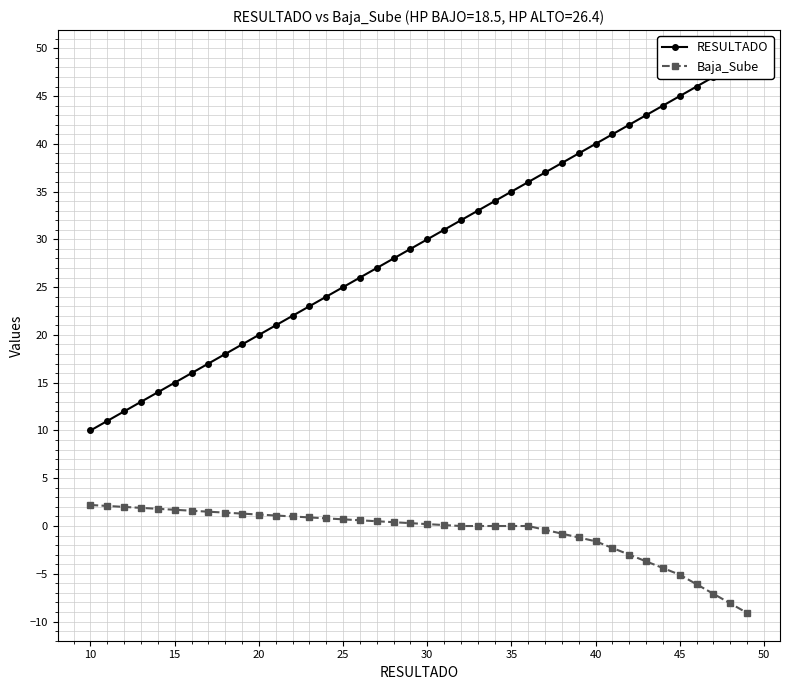

True or false: Baja_Sube has a value of -1.6 at 40.

True